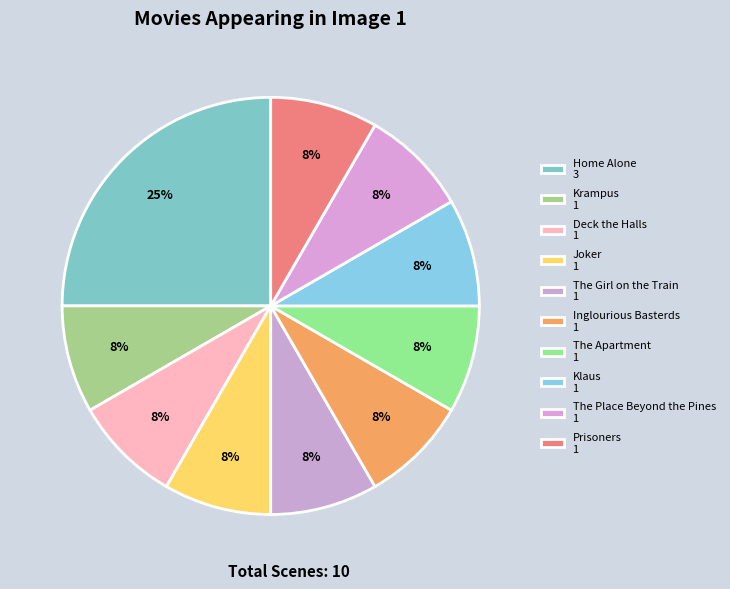

How many segments does this pie chart have?

10